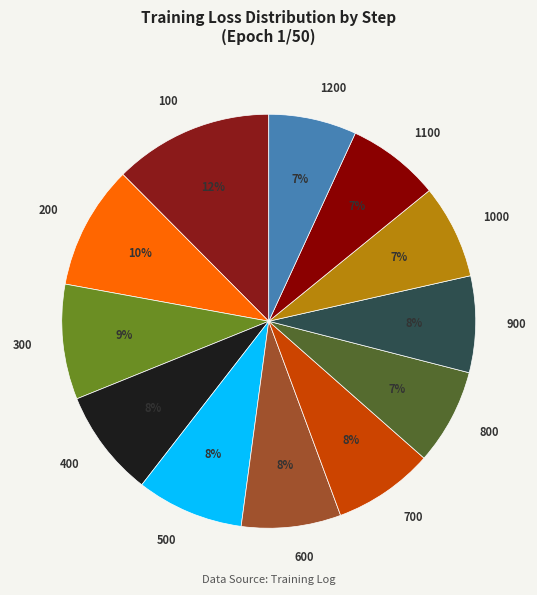

To the nearest percent, what portion does 700 represent?

8%